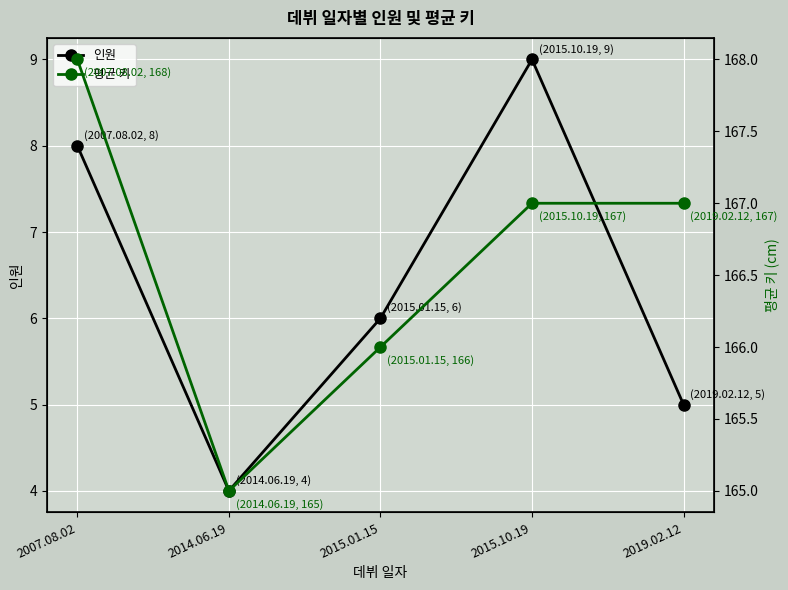

Between 2015.01.15 and 2019.02.12, which series saw the biggest shift?

인원